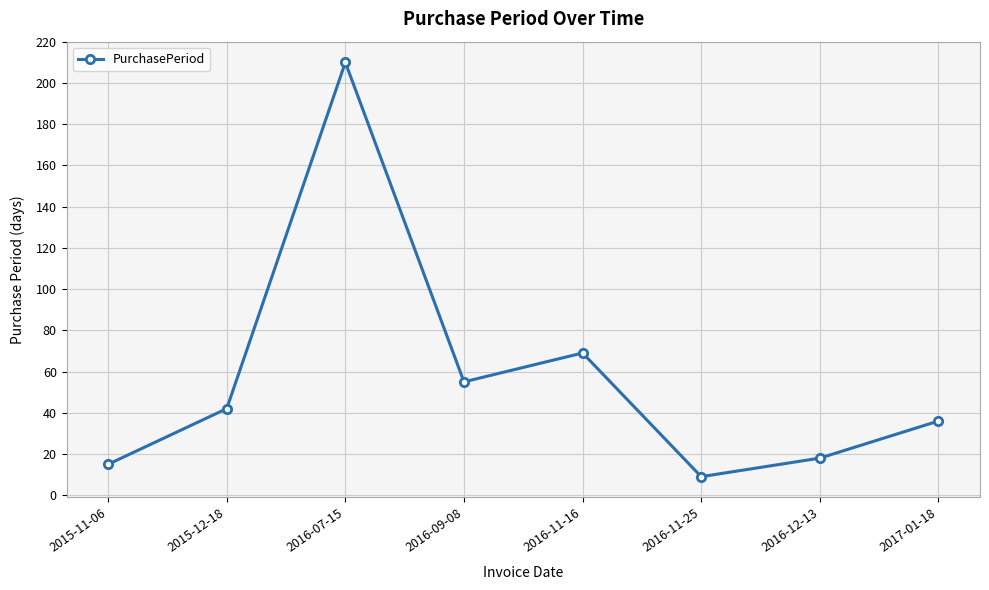

At which category does the chart reach its minimum across all series?

2016-11-25